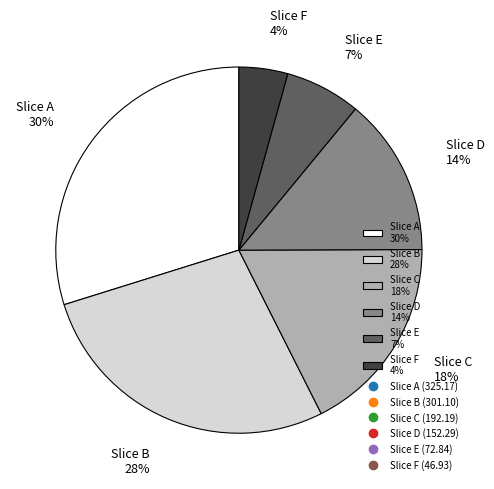

Do Slice D 14% and Slice C 18% together represent more than half of the pie?

No